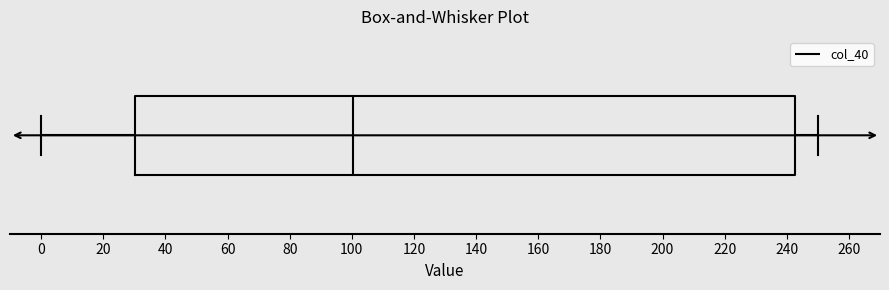

Where does the right whisker of the box end on the x-axis? The values are not printed on the chart, so give them approximately, as read against the axis.

250